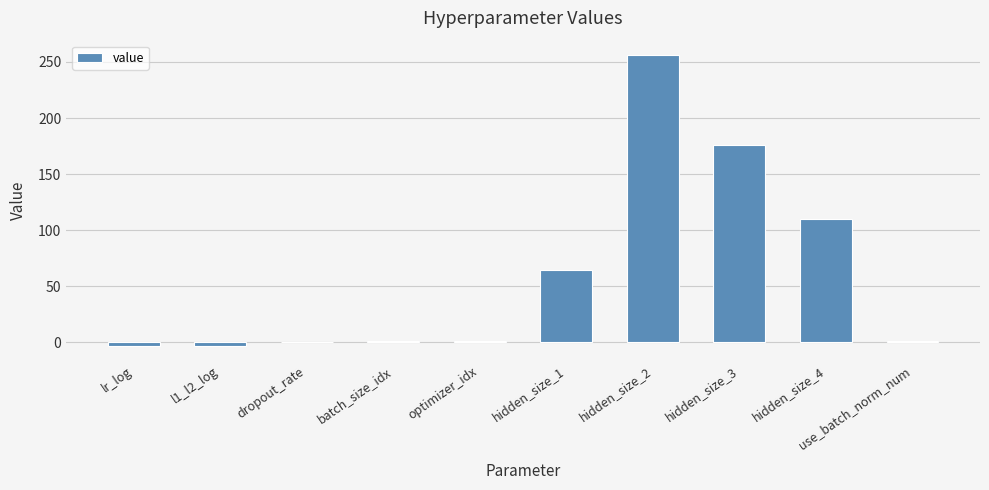

What is the sum of the values at dropout_rate and hidden_size_2?

256.4